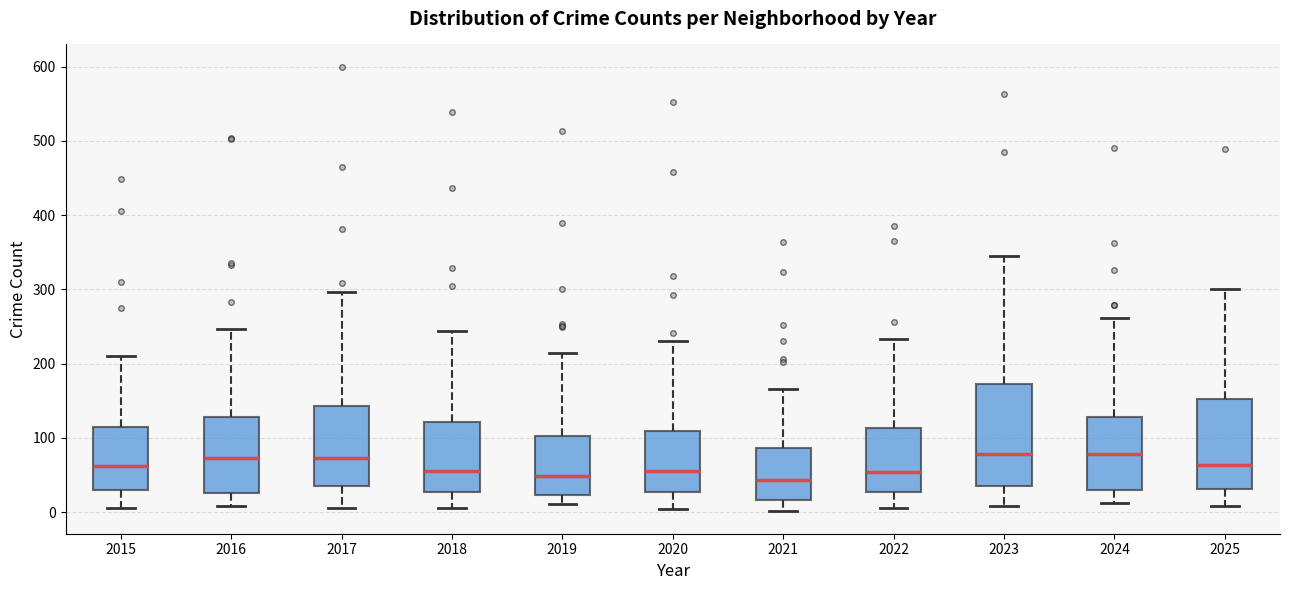

Reading left to right, read every box against the y-axis: the position of its median line, the range the box covers, and the ends of its whiskers. The values are not printed on the chart, so give them approximately, as read against the axis.

2015: median 60, box 30 to 110, whiskers 10 to 210
2016: median 70, box 30 to 130, whiskers 10 to 250
2017: median 70, box 40 to 140, whiskers 10 to 300
2018: median 60, box 30 to 120, whiskers 10 to 240
2019: median 50, box 20 to 100, whiskers 10 to 220
2020: median 60, box 30 to 110, whiskers 10 to 230
2021: median 40, box 20 to 90, whiskers 0 to 170
2022: median 50, box 30 to 110, whiskers 10 to 230
2023: median 80, box 40 to 170, whiskers 10 to 350
2024: median 80, box 30 to 130, whiskers 10 to 260
2025: median 60, box 30 to 150, whiskers 10 to 300